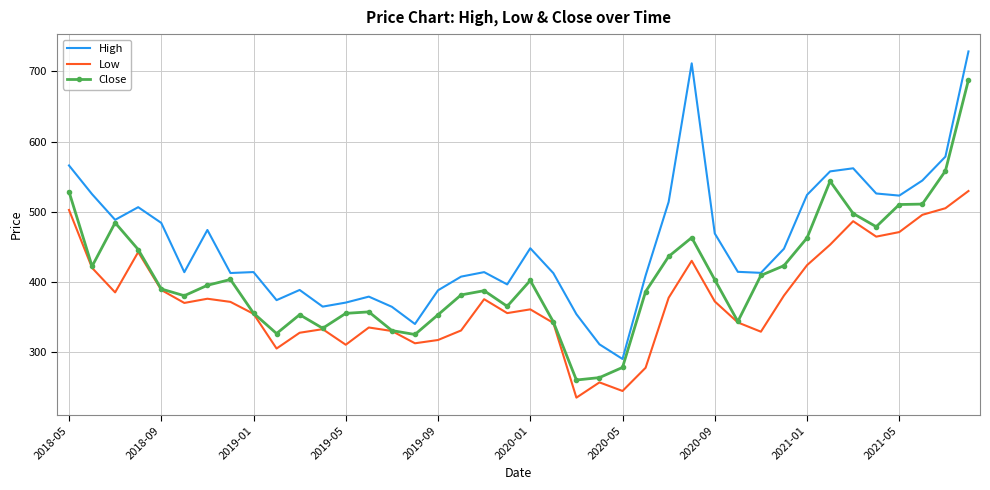

What is the minimum value shown in the chart?

235.0